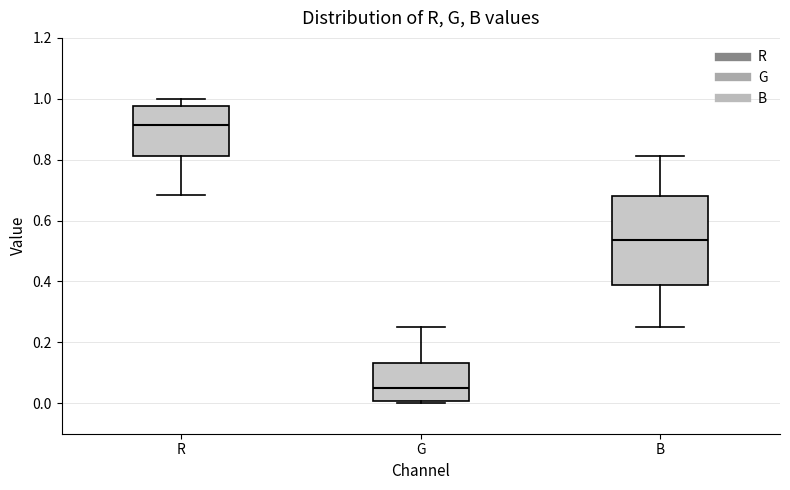

Where does the median line of the box for G sit on the y-axis? The values are not printed on the chart, so give them approximately, as read against the axis.

0.06